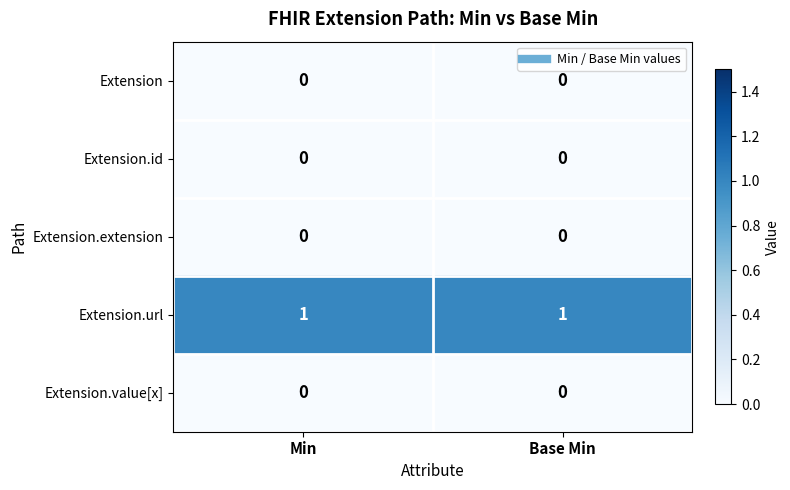

Is it true that Extension.extension equals 0 at Min?

True